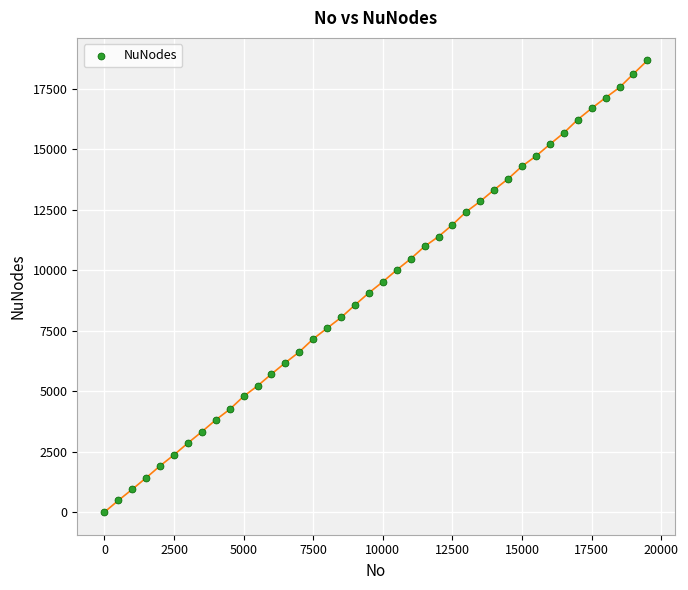

What is the range of Y values (max minus min)?

18680